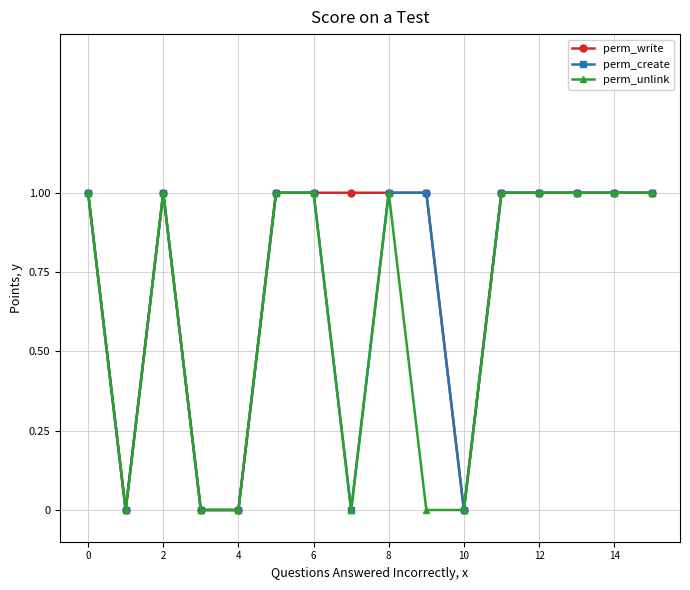

Rank the series by their average value, from highest to lowest.

perm_write, perm_create, perm_unlink